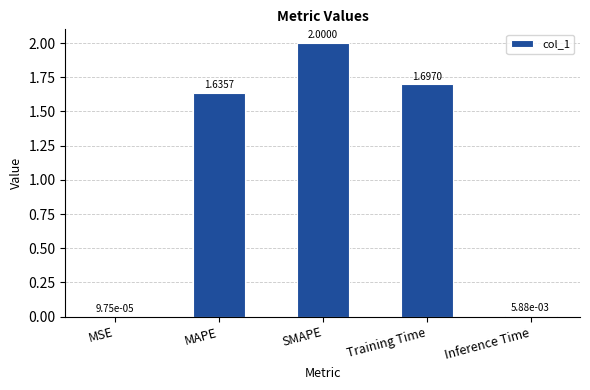

At which category does the chart reach its peak across all series?

SMAPE